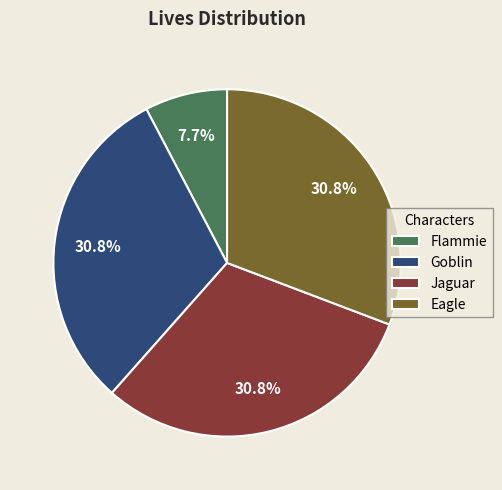

What is the smallest slice in the pie chart?

Flammie